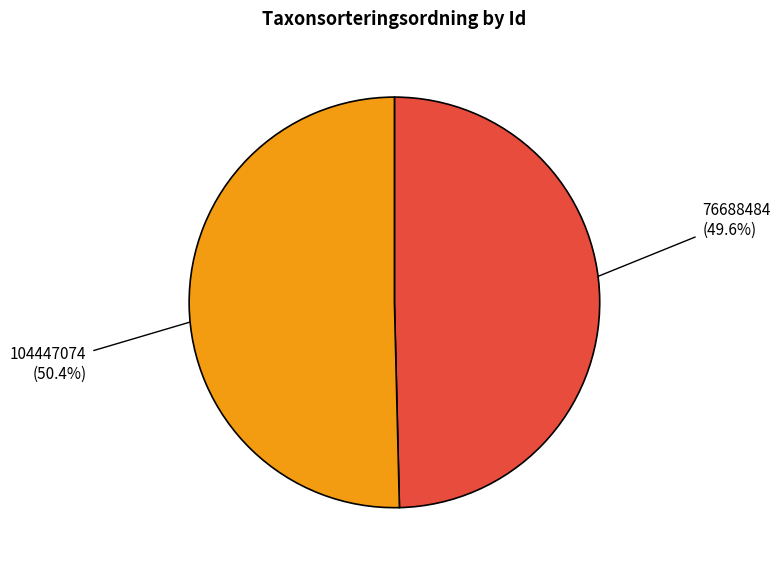

Approximately how many times larger is the value at 104447074 compared to 76688484?

1.0